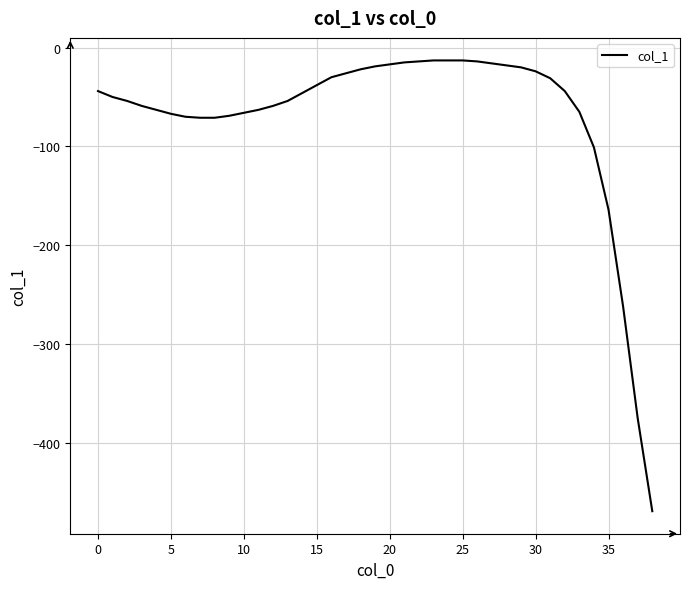

What is the difference between the maximum and minimum values?

456